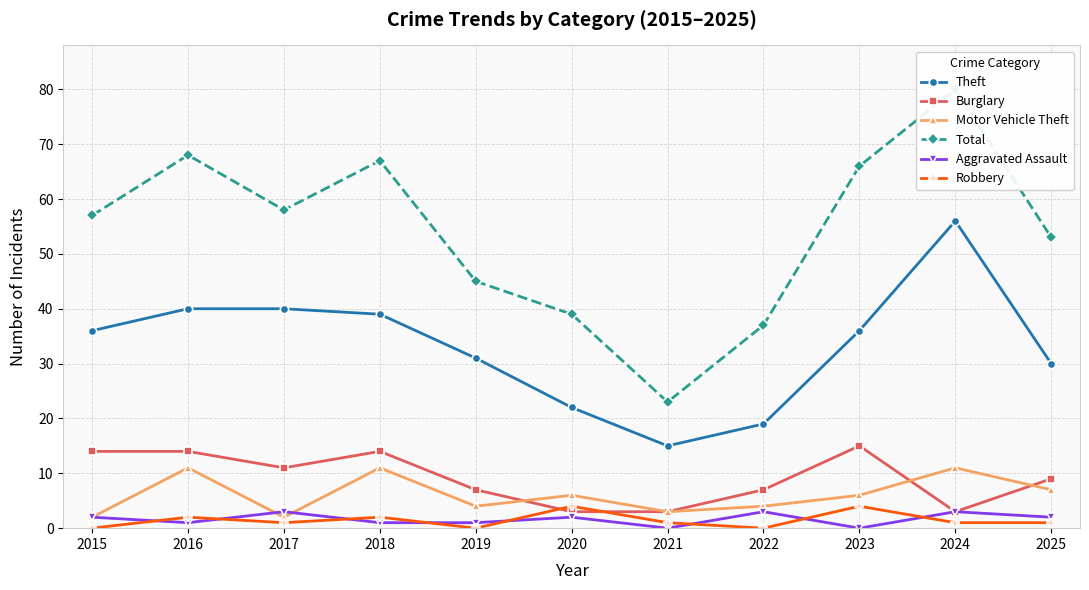

How many values in the Robbery series exceed 1?

4